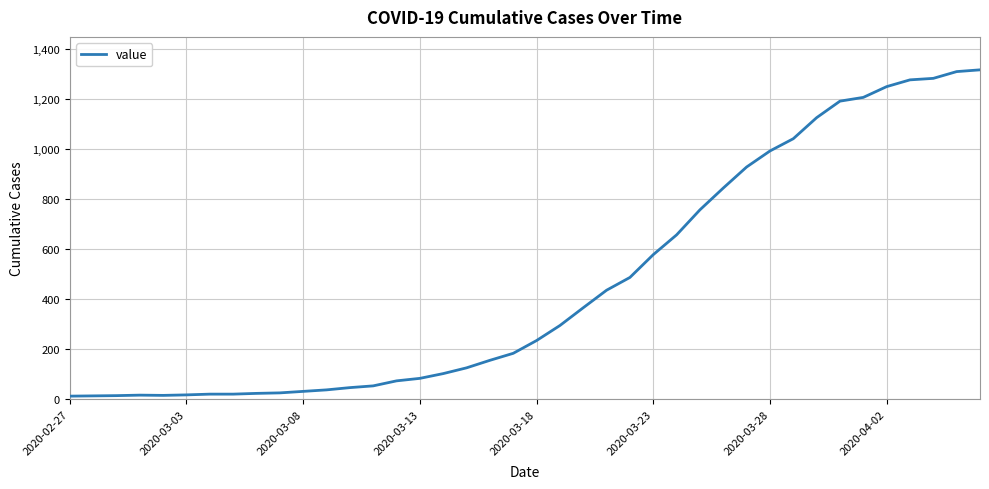

What is the sum of all values?

18653